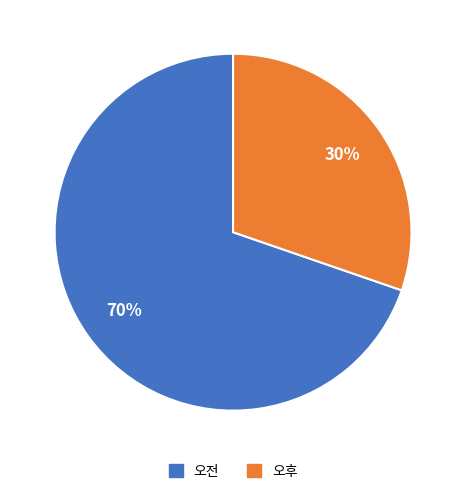

Combined, do 오후 and 오전 account for over 50%?

Yes